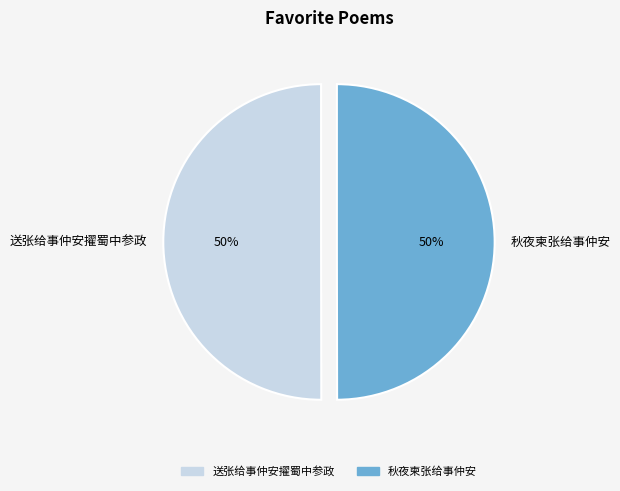

The 秋夜柬张给事仲安 slice represents 42% of the pie. True or false?

False